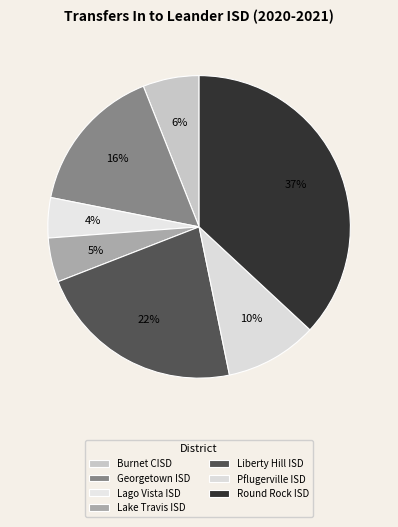

To the nearest percent, what is the difference between the largest and smallest slice percentages?

33%